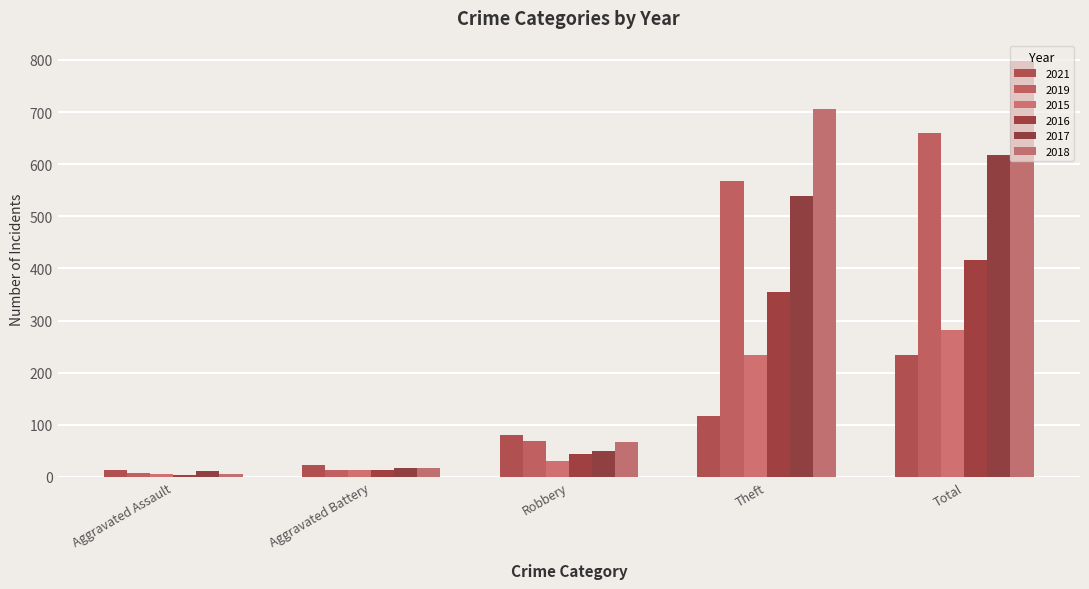

How many bars are there in total?

30